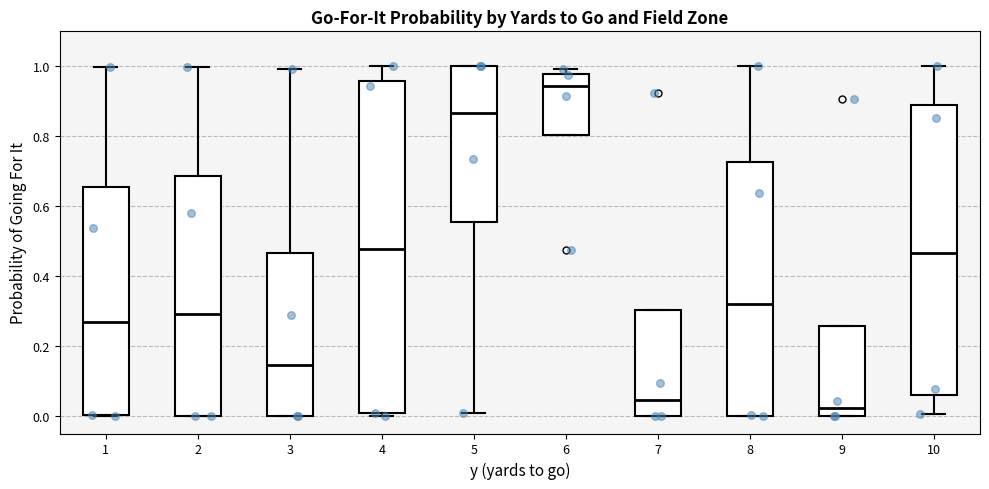

Reading left to right, transcribe this box plot: for each box, give where its median line is, the range the box spans, and where its two whiskers end, as read against the y-axis. The values are not printed on the chart, so give them approximately, as read against the axis.

1: median 0.28, box 0.00 to 0.66, whiskers 0.00 to 1.00
2: median 0.30, box 0.00 to 0.68, whiskers 0.00 to 1.00
3: median 0.14, box 0.00 to 0.46, whiskers 0.00 to 1.00
4: median 0.48, box 0.00 to 0.96, whiskers 0.00 (just below the box's lower edge) to 1.00
5: median 0.86, box 0.56 to 1.00, whiskers 0.00 to 1.00
6: median 0.94, box 0.80 to 0.98, whiskers 0.80 to 1.00
7: median 0.04, box 0.00 to 0.30, whiskers 0.00 to 0.30
8: median 0.32, box 0.00 to 0.72, whiskers 0.00 to 1.00
9: median 0.02, box 0.00 to 0.26, whiskers 0.00 to 0.26
10: median 0.46, box 0.06 to 0.88, whiskers 0.00 to 1.00